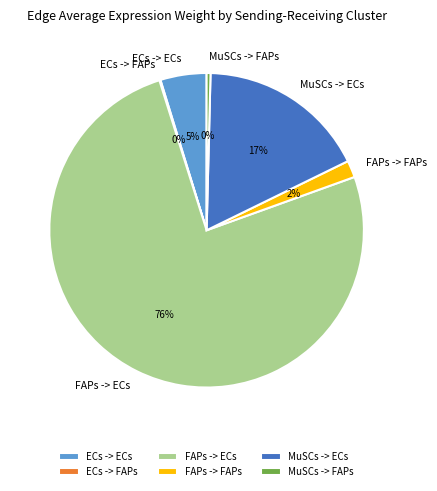

To the nearest percent, what percentage of the pie is MuSCs -> ECs?

17%